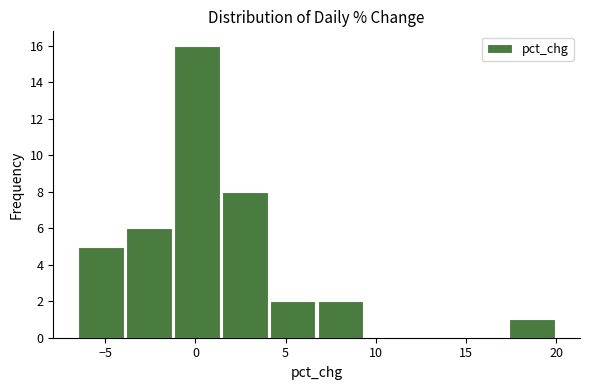

How tall is the bar that spans 1.5 to 4.0 on the x-axis? Neither the bar edges nor the heights are printed on the chart, so give them approximately, as read against the axes.

8